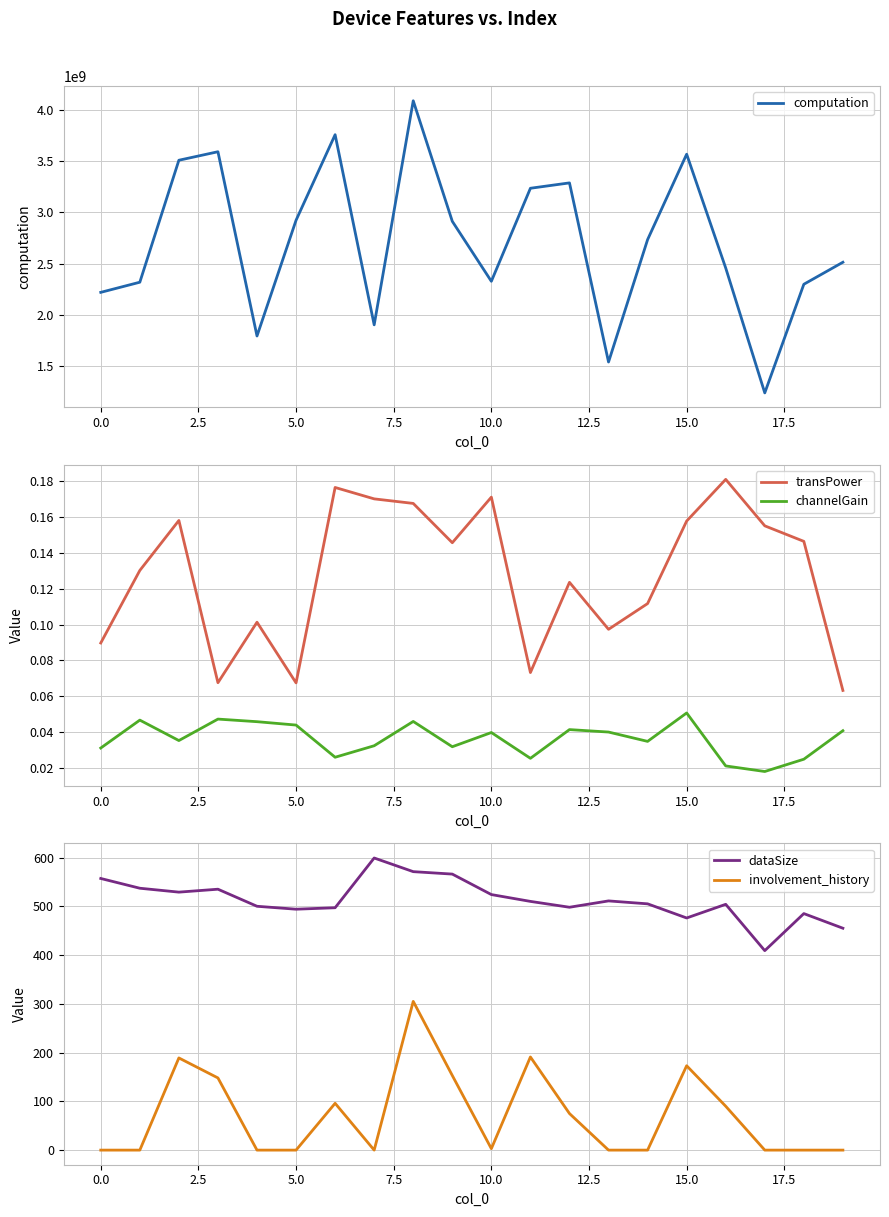

What is the highest value of the computation series?

4090170340.6